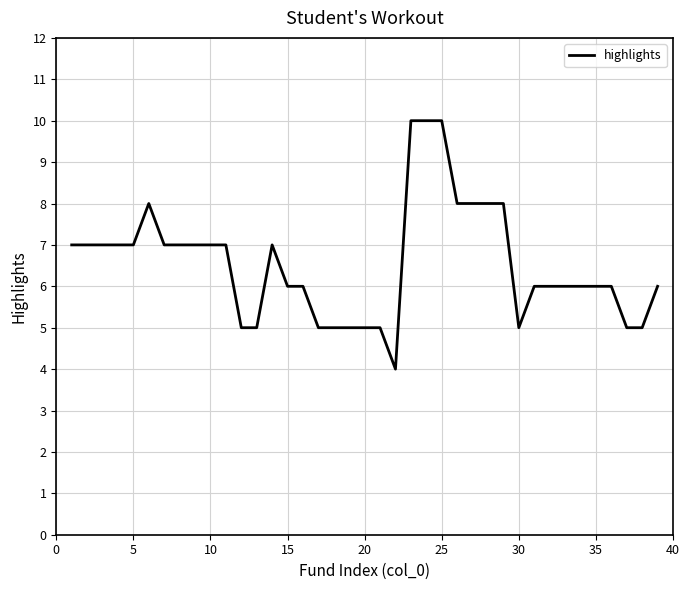

True or false: there are more than 1 points higher than both neighbors.

True